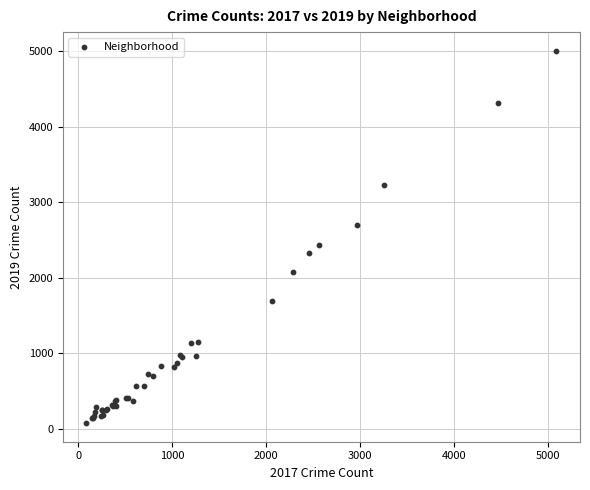

What Y value in the scatter plot is closest to 2542?

2441